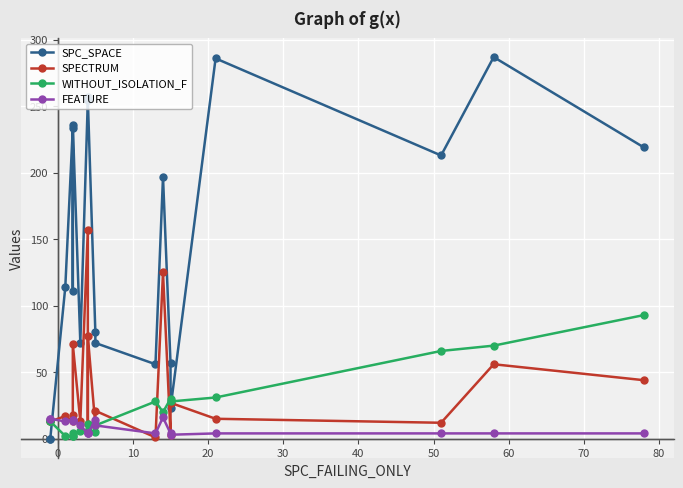

How many categories are shown in the chart?

20